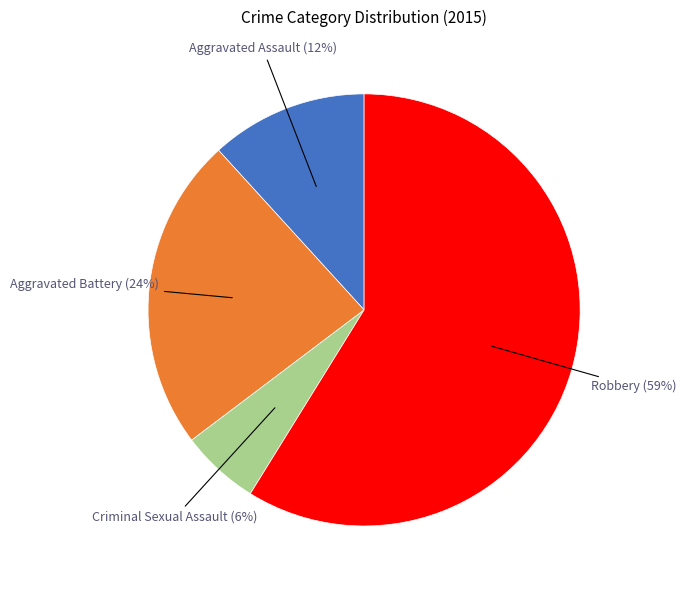

Is there any slice that represents more than half of the pie?

Yes